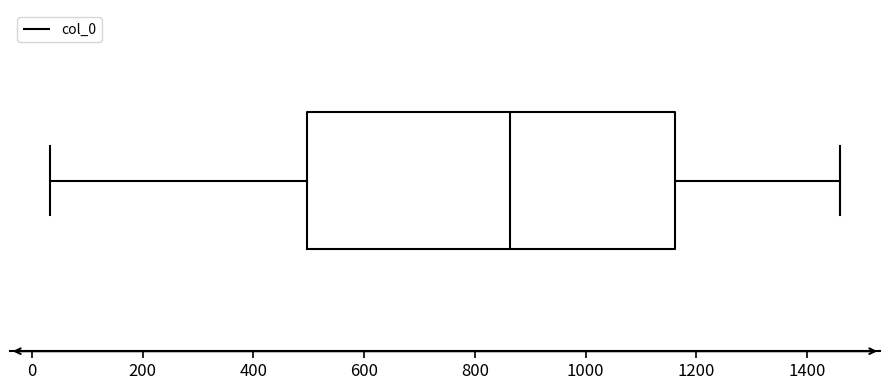

Where does the median line of the box sit on the x-axis? The values are not printed on the chart, so give them approximately, as read against the axis.

860